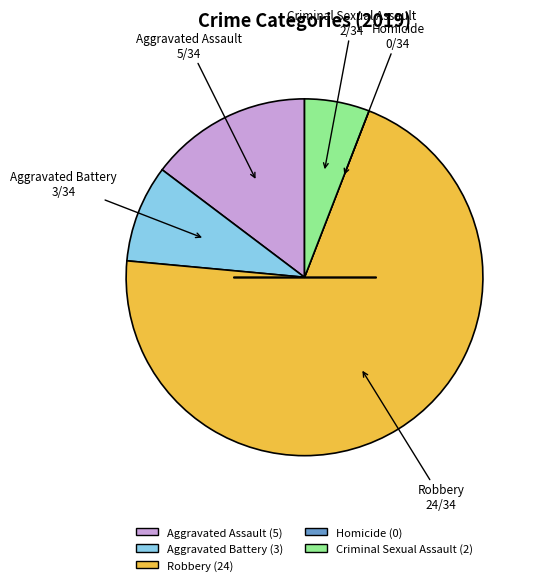

What is the ratio of the value at Robbery (24) to the value at Aggravated Assault (5)?

4.8